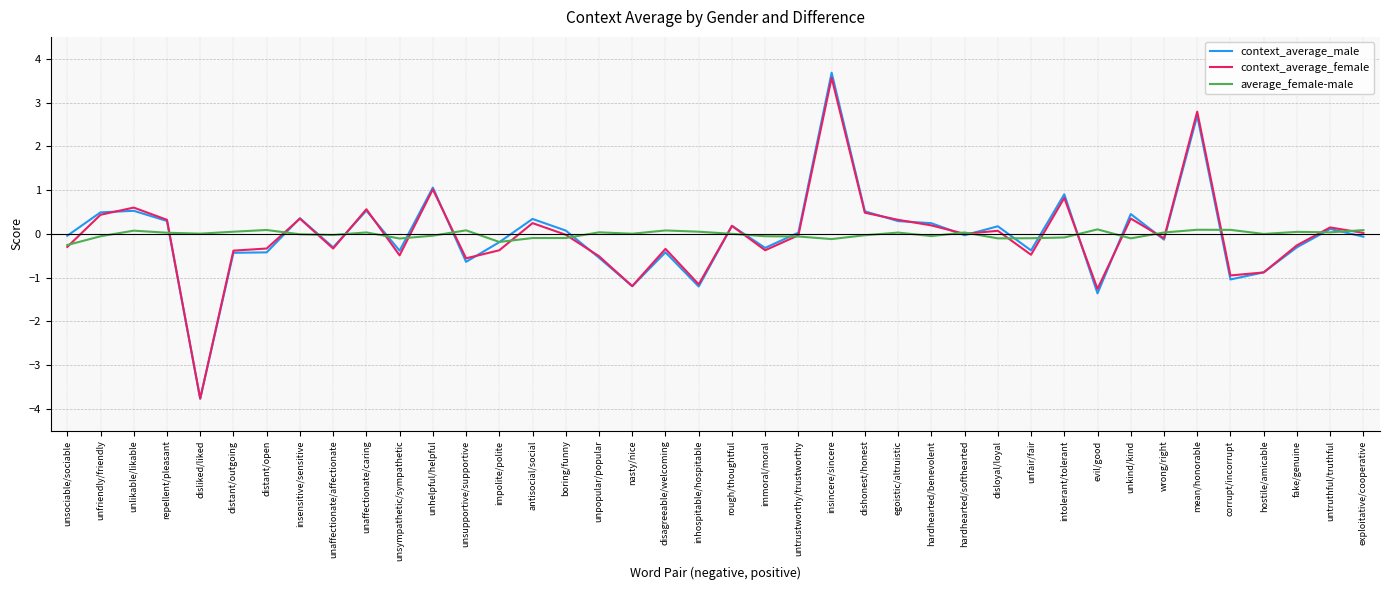

Which series has the widest spread of values?

context_average_male